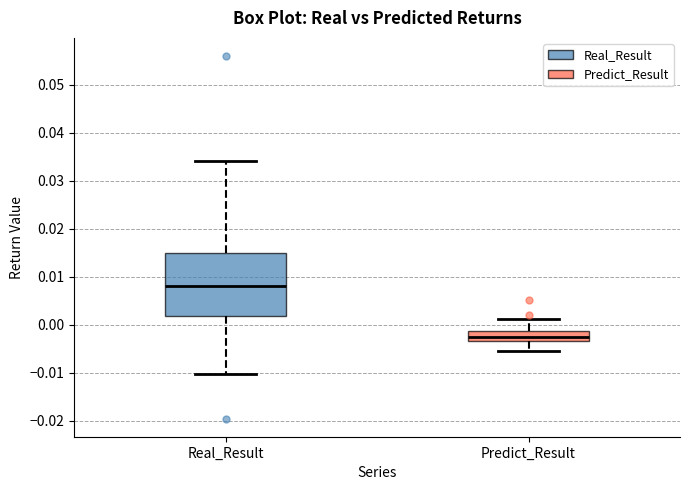

Which box is the tallest, from its lower edge to its upper edge?

Real_Result